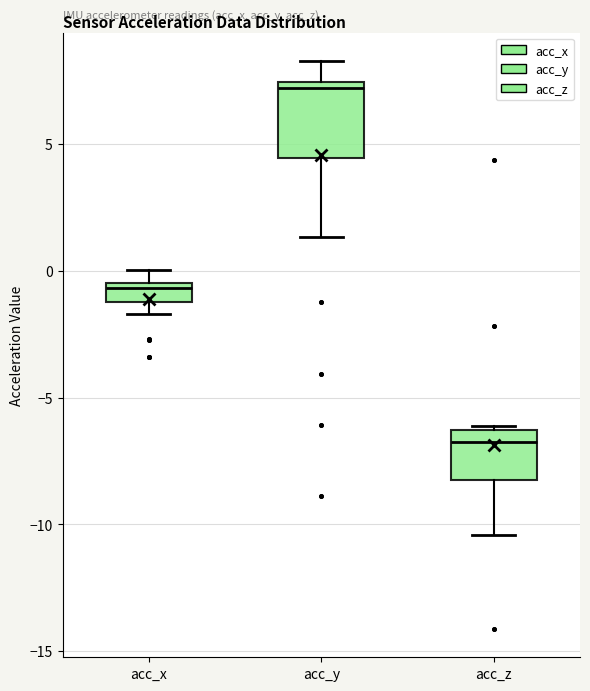

Reading left to right, read every box against the y-axis: the position of its median line, the range the box covers, and the ends of its whiskers. The values are not printed on the chart, so give them approximately, as read against the axis.

acc_x: median -0.5 (just below the box's upper edge), box -1.0 to -0.5, whiskers -1.5 to 0.0
acc_y: median 7.0, box 4.5 to 7.5, whiskers 1.5 to 8.5
acc_z: median -7.0, box -8.5 to -6.5, whiskers -10.5 to -6.0